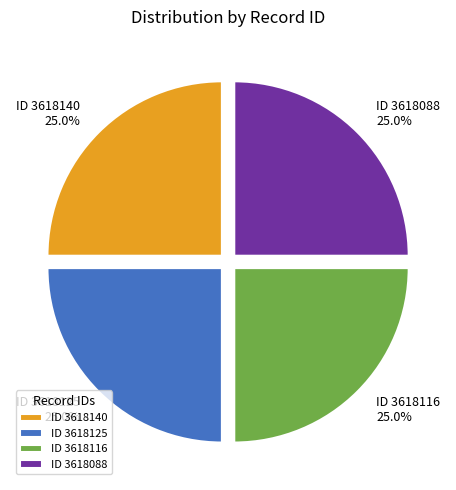

How many segments does this pie chart have?

4